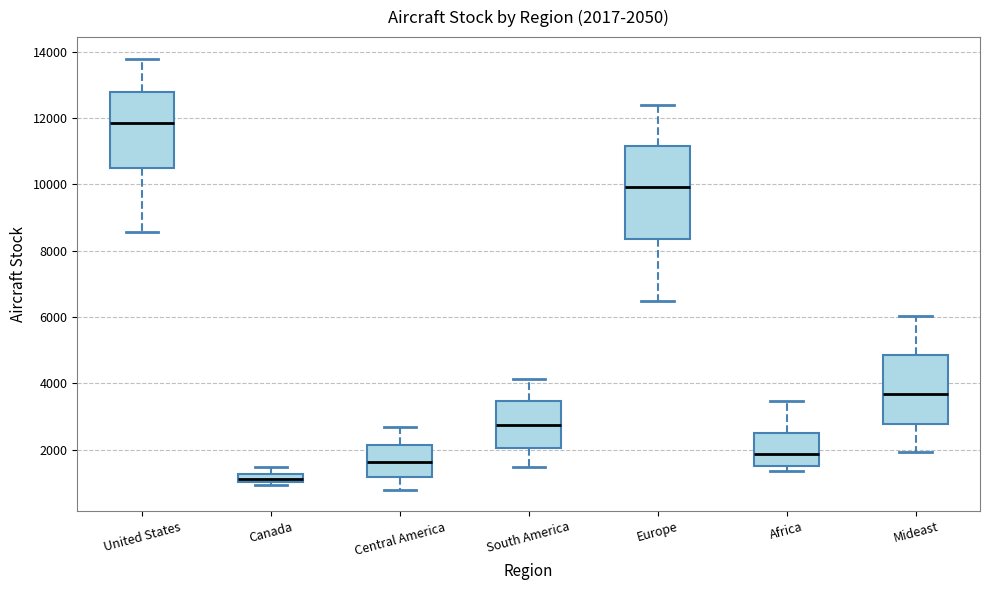

Which box's median line is the lowest?

Canada